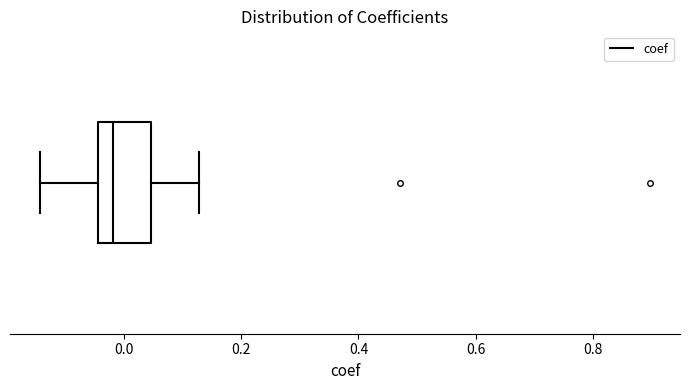

Transcribe this box plot: give where the median line is, the range the box spans, and where the two whiskers end, as read against the x-axis. The values are not printed on the chart, so give them approximately, as read against the axis.

median -0.02, box -0.04 to 0.04, whiskers -0.14 to 0.12